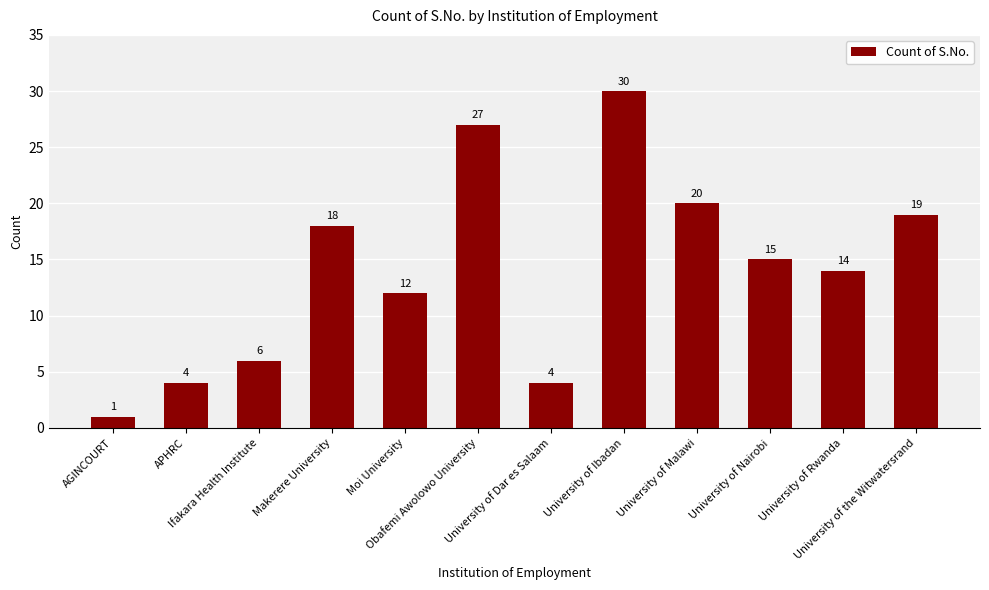

Does the chart contain any negative values?

No